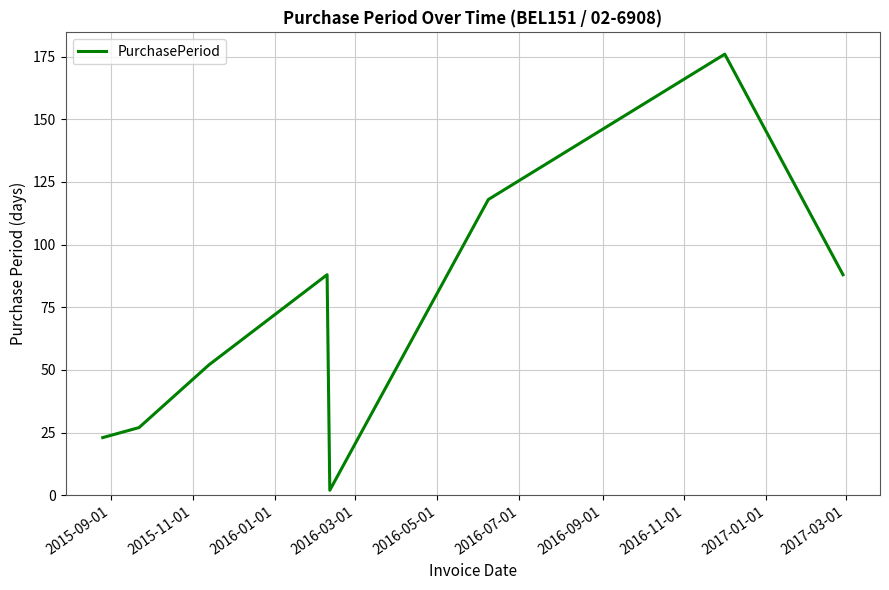

What is the difference between the maximum and minimum values?

174